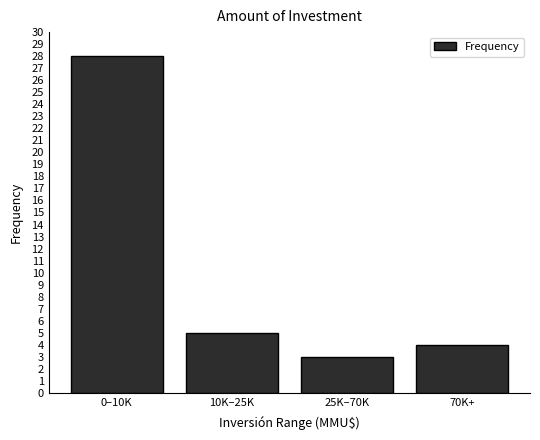

Reading right to left, transcribe all the data shown in this chart.

4	3	5	28